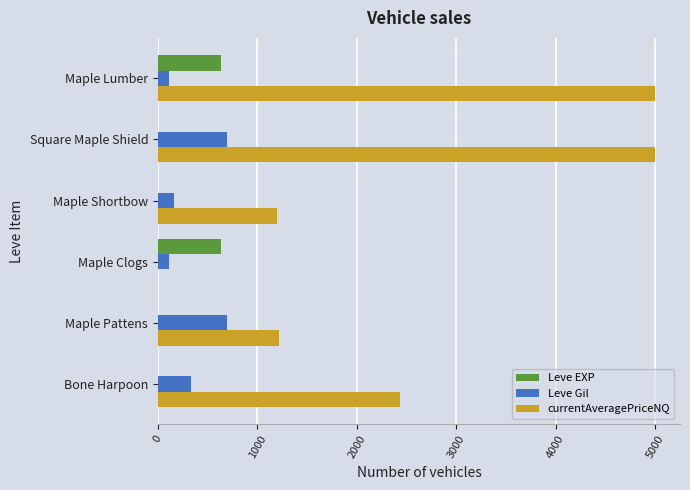

What is the maximum value shown in the chart?

5000